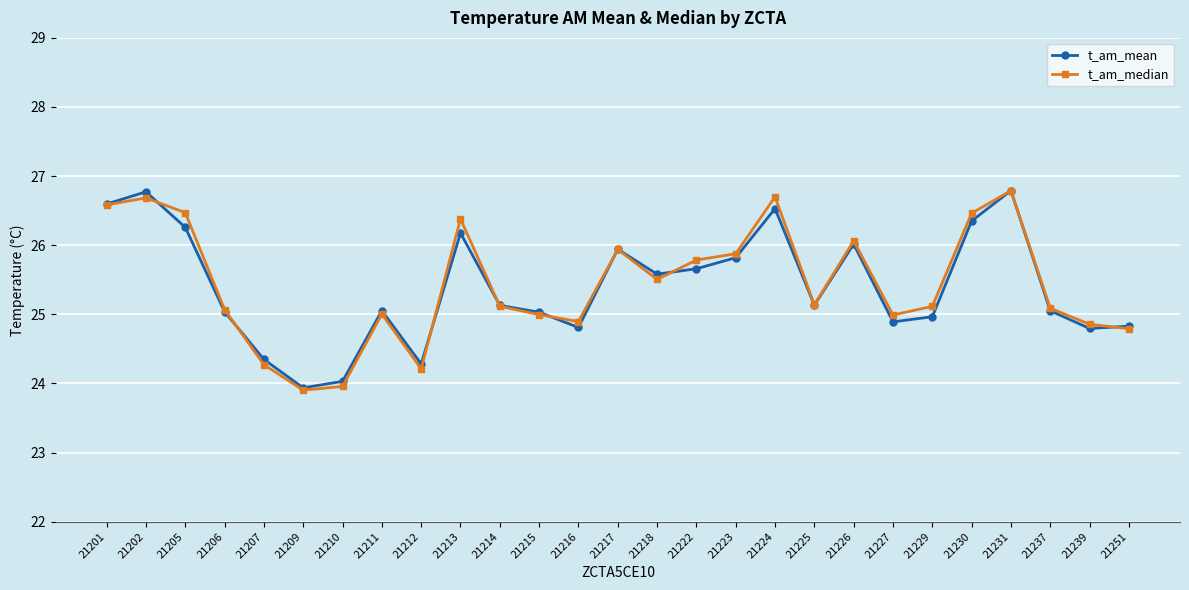

How many data points does each series have?

27